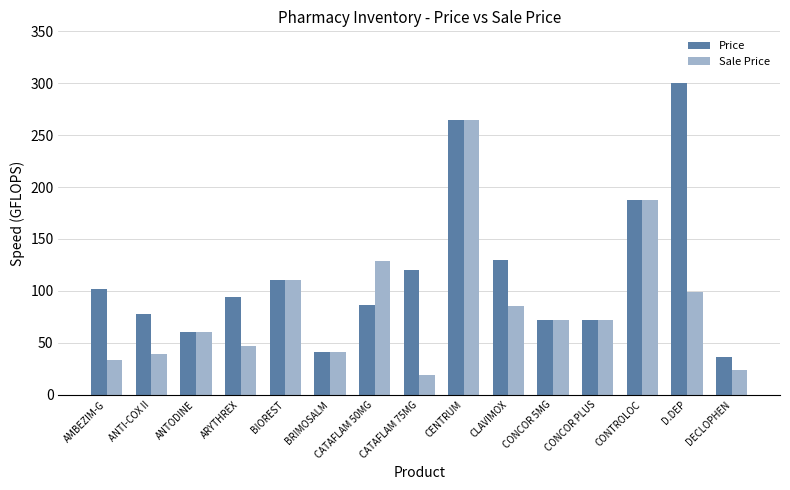

Which series has the widest spread of values?

Price